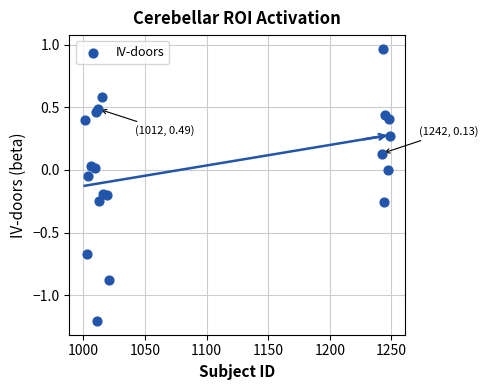

What is the range of Y values (max minus min)?

2.2